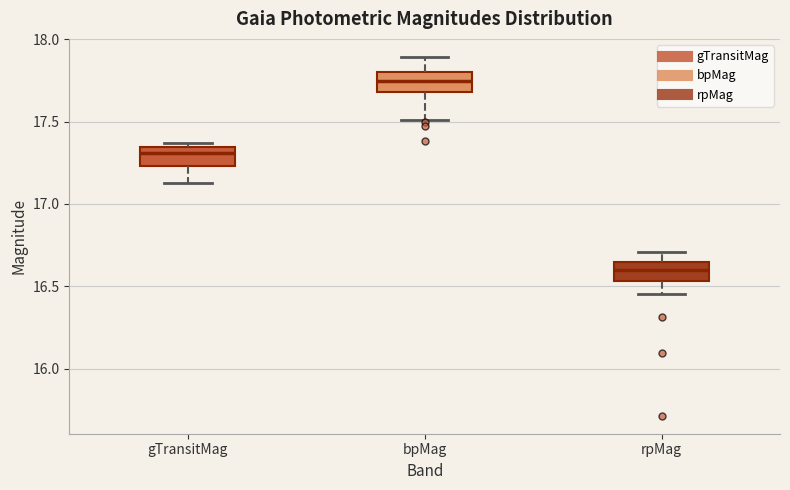

Where does the upper whisker of the box for rpMag end on the y-axis? The values are not printed on the chart, so give them approximately, as read against the axis.

16.70